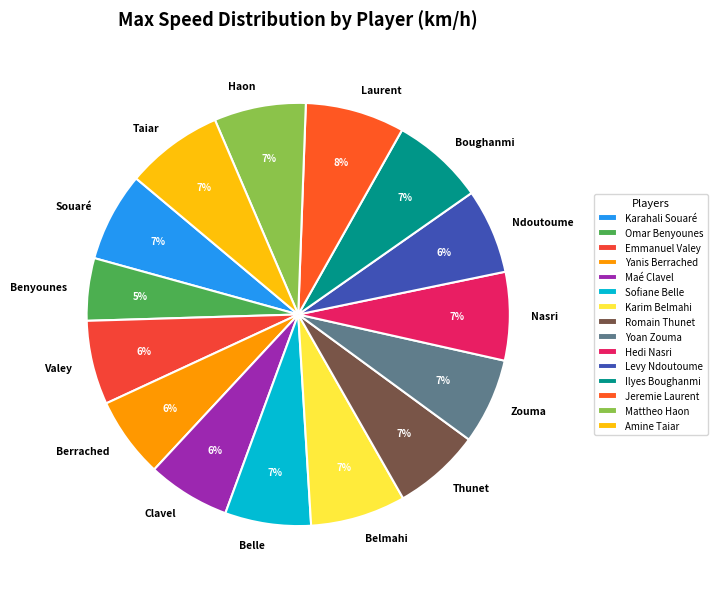

True or false: Zouma accounts for 7% of the total.

True